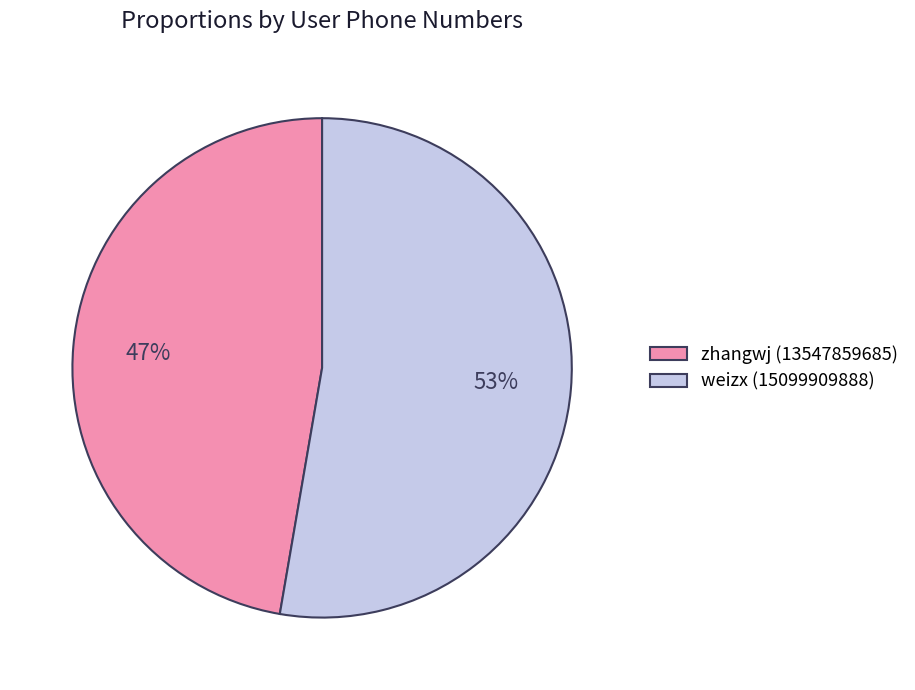

To the nearest percent, what portion does zhangwj represent?

47%